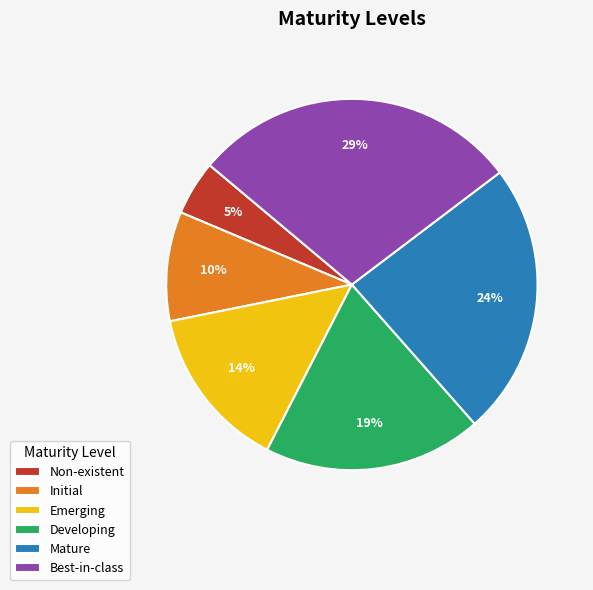

To the nearest percent, what is the average slice percentage?

17%